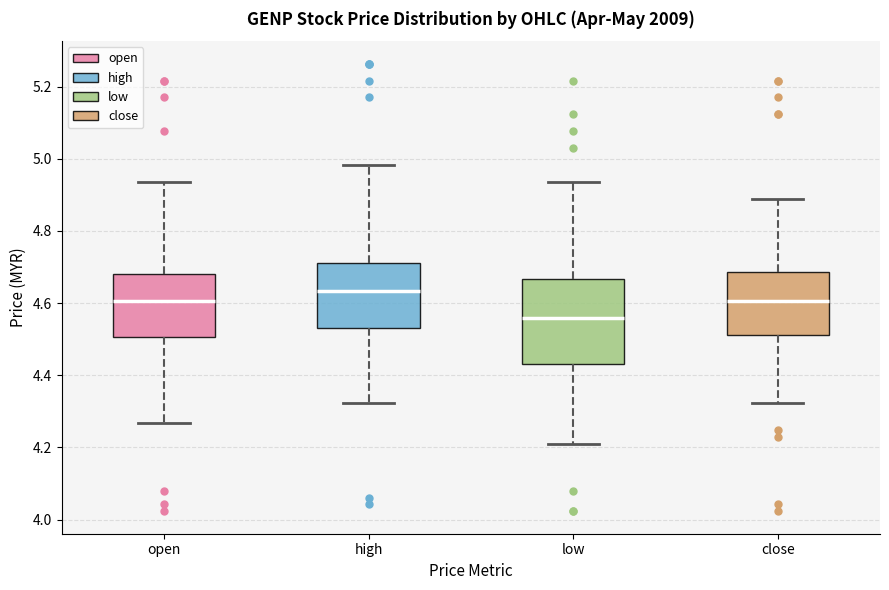

Comparing the boxes themselves (not the whiskers), which one is the tallest?

low